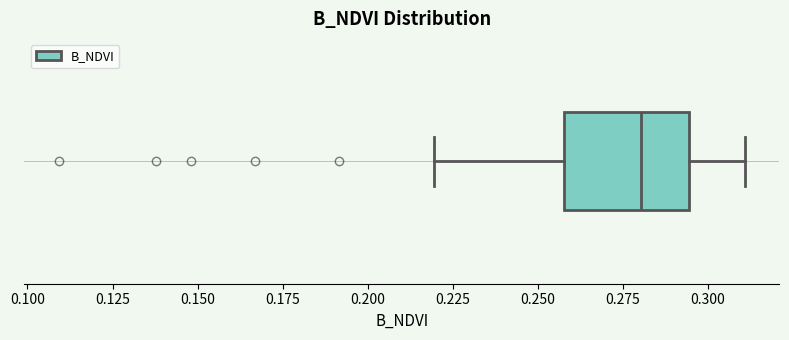

Where is the right edge of the box on the x-axis? The values are not printed on the chart, so give them approximately, as read against the axis.

0.295